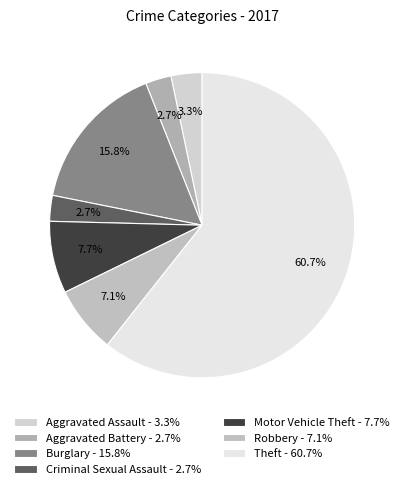

What percentage is the Aggravated Battery slice, to the nearest percent?

3%